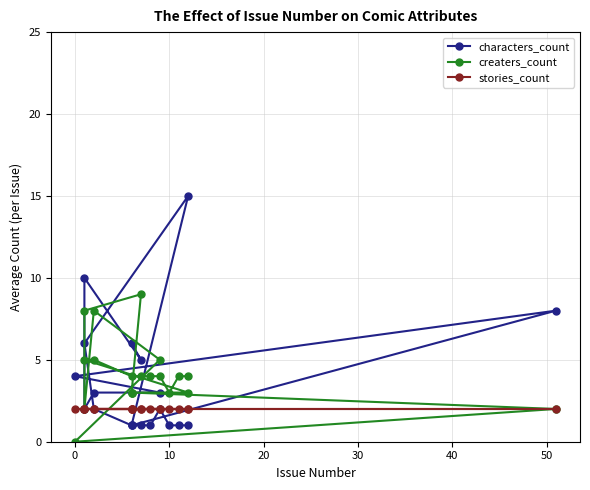

How many lines are shown in the chart?

3